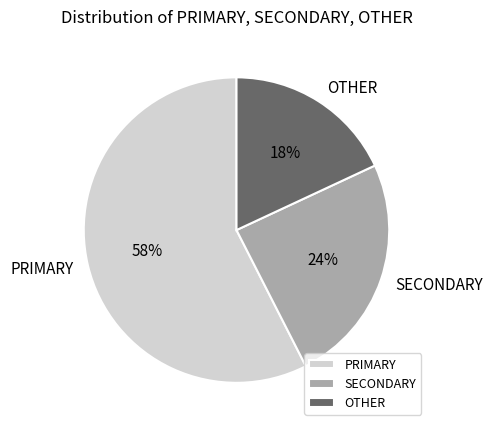

To the nearest percent, what percentage of the pie is OTHER?

18%